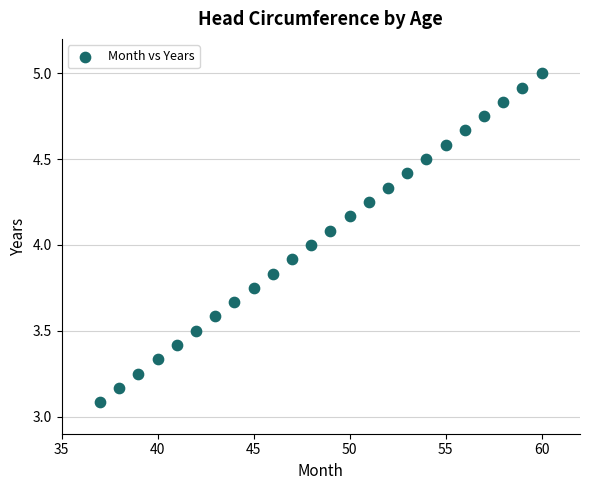

What is the range of Y values (max minus min)?

1.9